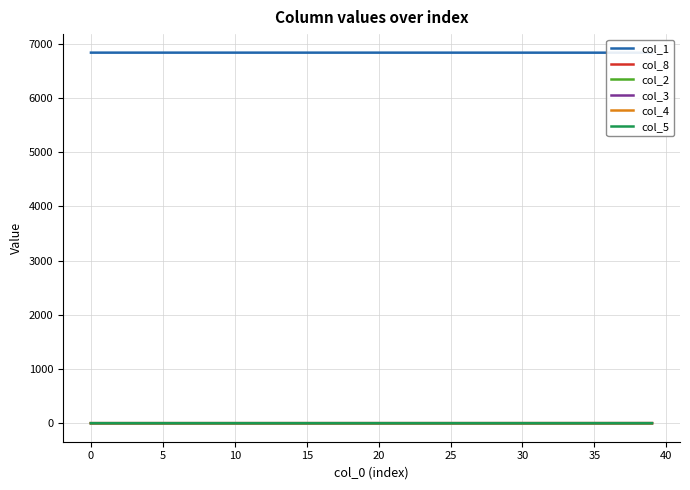

What is the difference between the maximum and minimum values in the col_3 series?

0.1